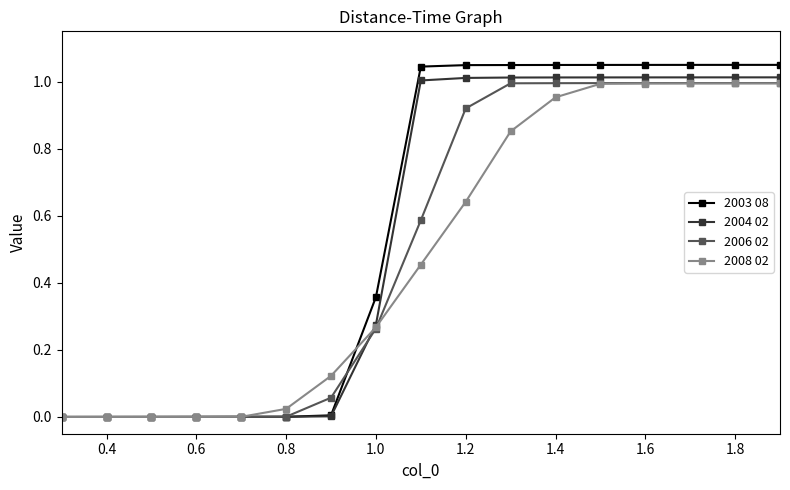

Reading right to left, extract all data points from this chart.

2003 08: 1.0	1.0	1.0	1.0	1.0	1.0	1.0	1.0	1.0	0.4	0.0	0.0	0.0	0.0	0.0	0.0	0.0
2004 02: 1.0	1.0	1.0	1.0	1.0	1.0	1.0	1.0	1.0	0.3	0.0	0.0	0.0	0.0	0.0	0.0	0.0
2006 02: 1.0	1.0	1.0	1.0	1.0	1.0	1.0	0.9	0.6	0.3	0.1	0.0	0.0	0.0	0.0	0.0	0.0
2008 02: 1.0	1.0	1.0	1.0	1.0	1.0	0.9	0.6	0.5	0.3	0.1	0.0	0.0	0.0	0.0	0.0	0.0